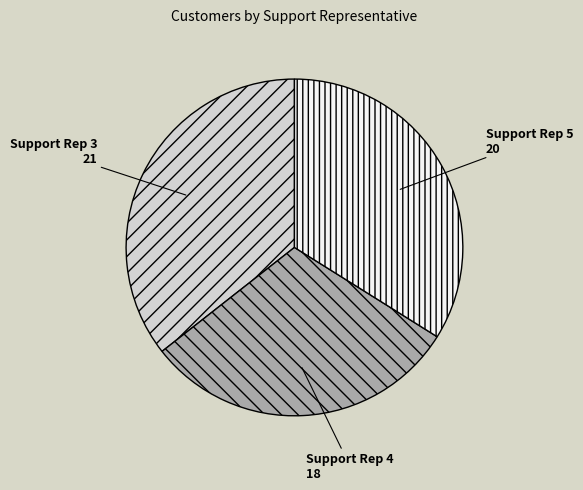

What is the smallest slice in the pie chart?

Support Rep 4